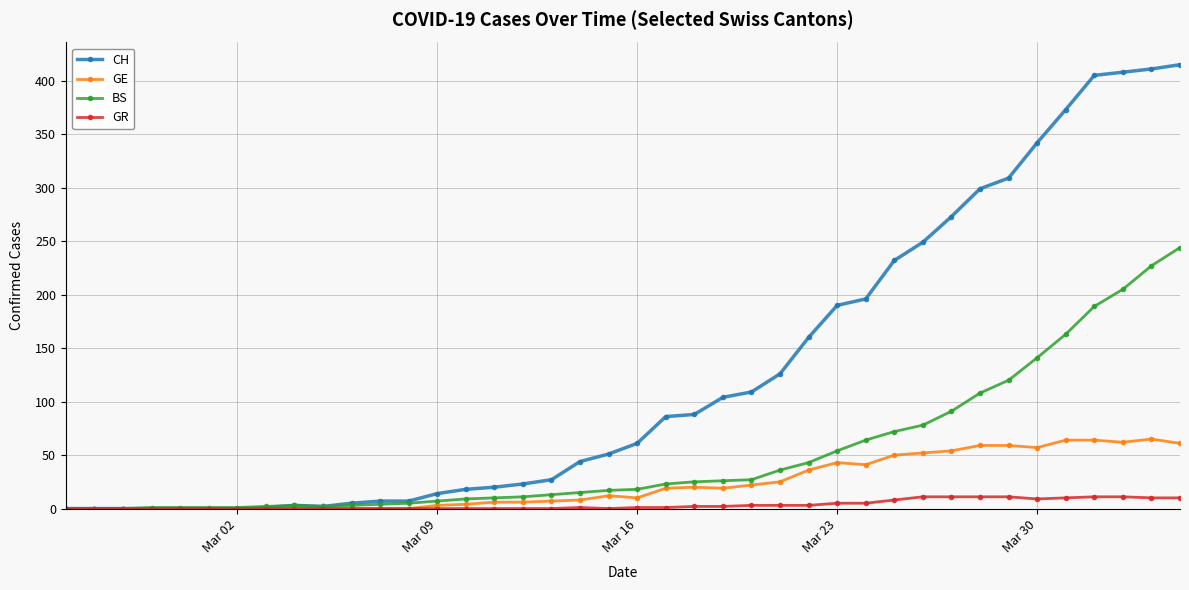

What is the value of the BS point at the 28th from the left?

54